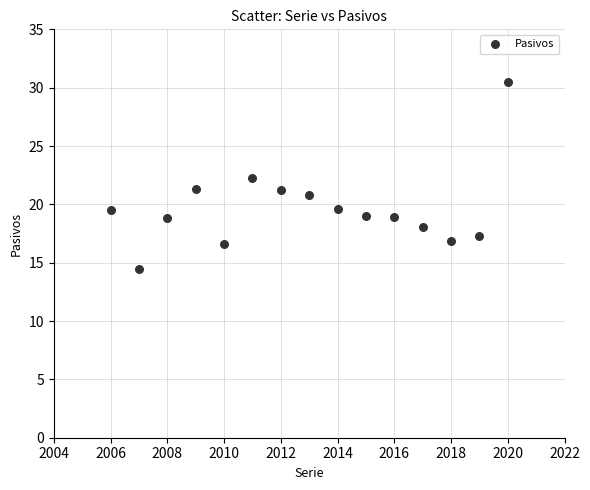

What is the range of Y values (max minus min)?

16.0